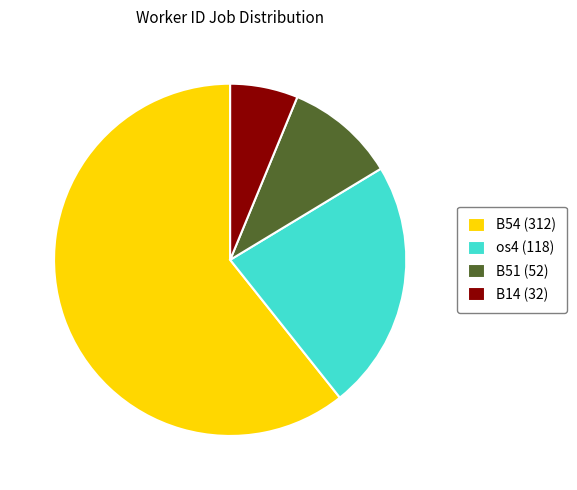

Is it true that os4 is 31% of the pie?

False